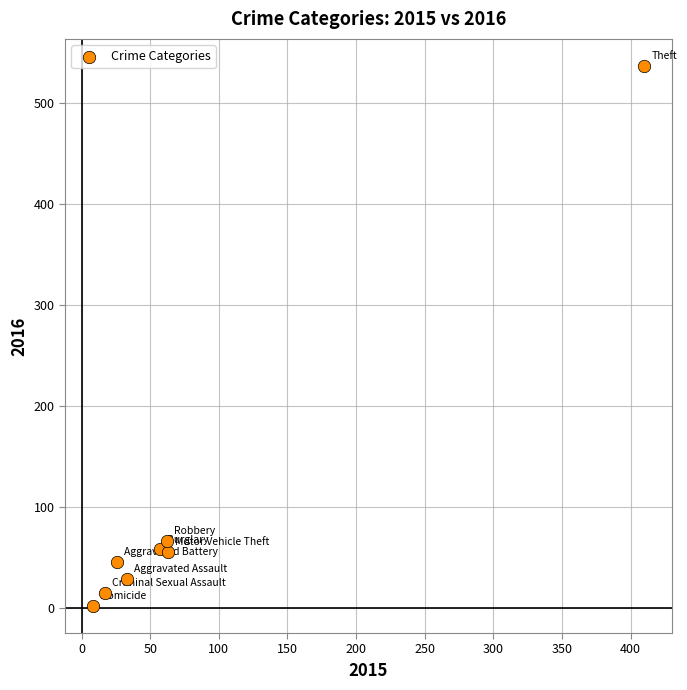

What Y value in the scatter plot is closest to 269?

66